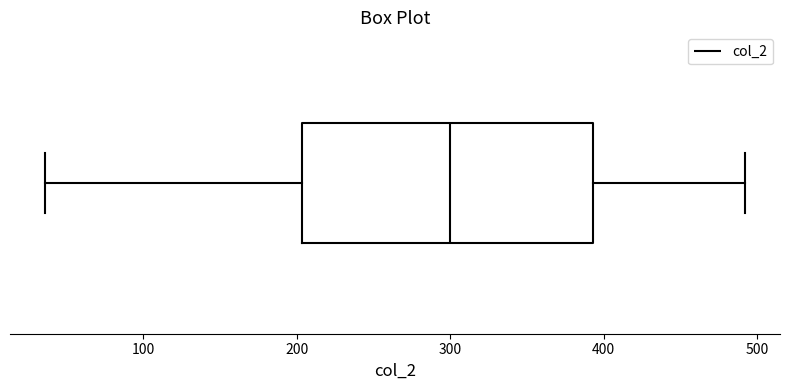

Where does the median line of the box sit on the x-axis? The values are not printed on the chart, so give them approximately, as read against the axis.

300